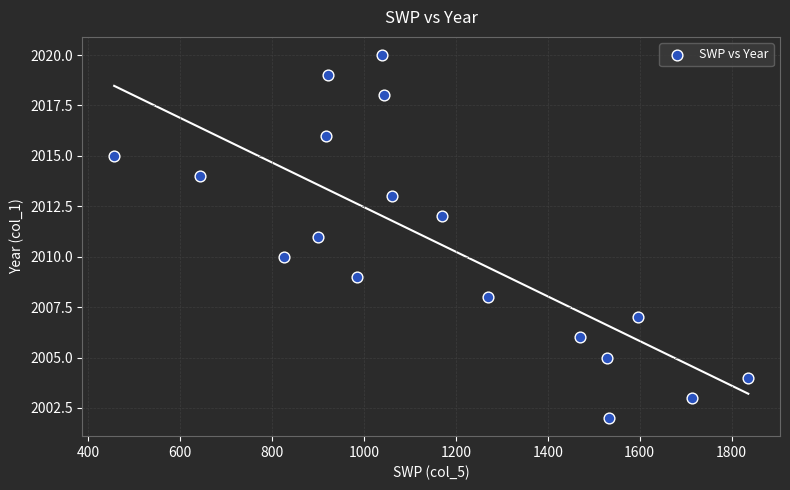

What is the range of Y values (max minus min)?

18